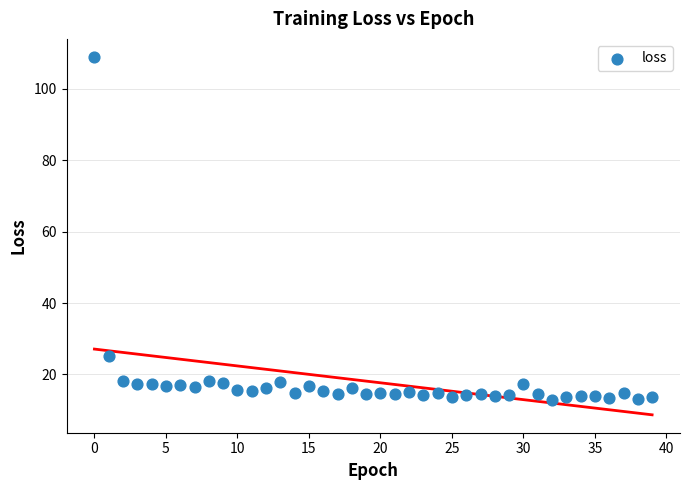

What Y value in the scatter plot is closest to 60?

25.1